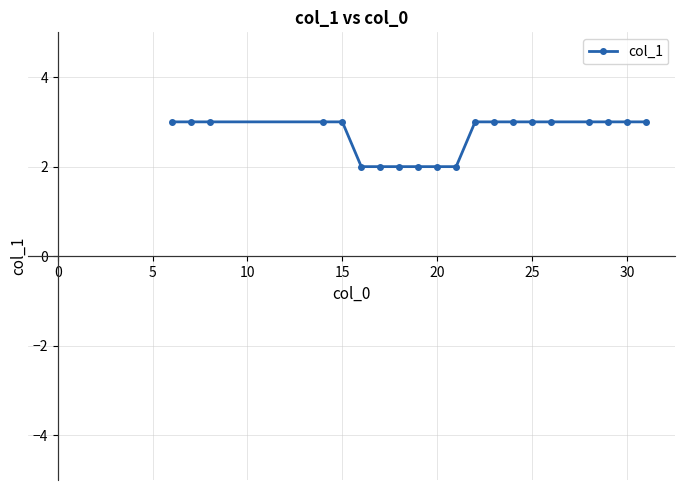

What is the value of the 7th point from the left?

2